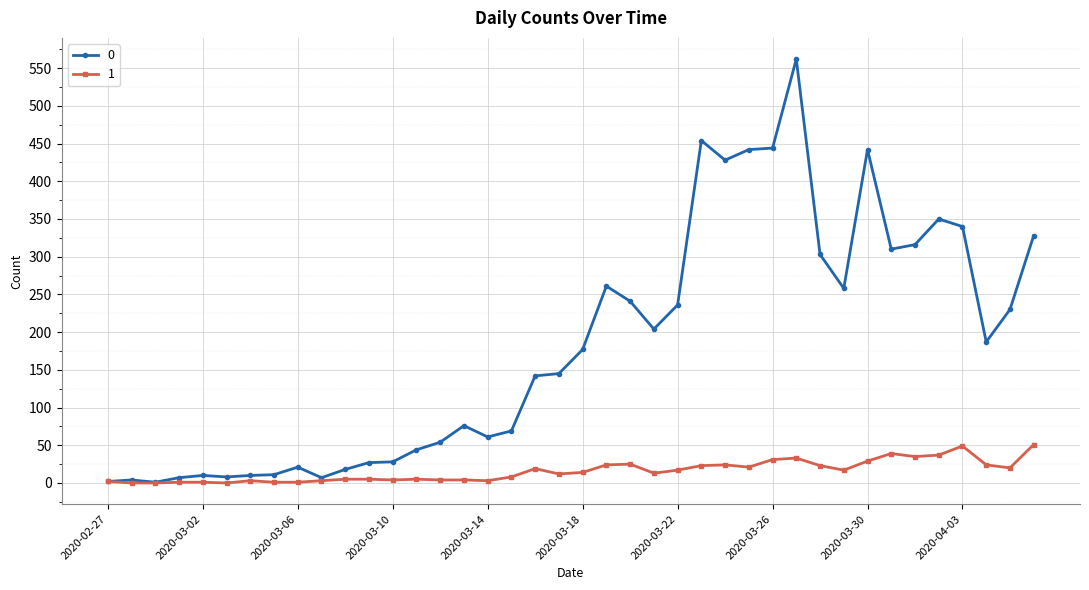

How many lines are shown in the chart?

2